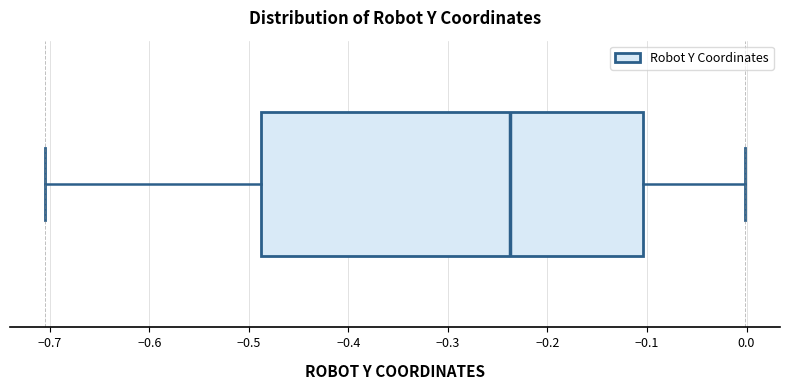

Transcribe this box plot: give where the median line is, the range the box spans, and where the two whiskers end, as read against the x-axis. The values are not printed on the chart, so give them approximately, as read against the axis.

median -0.24, box -0.49 to -0.10, whiskers -0.70 to 0.00